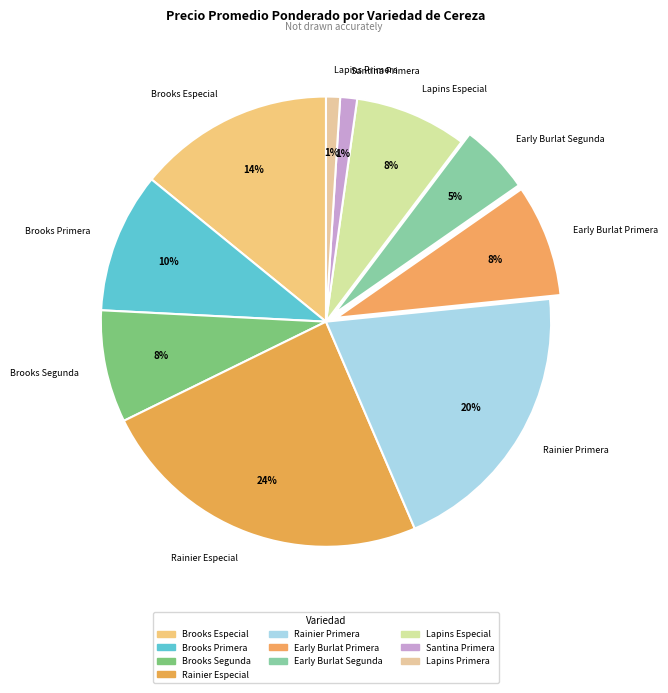

Does any single category account for the majority?

No